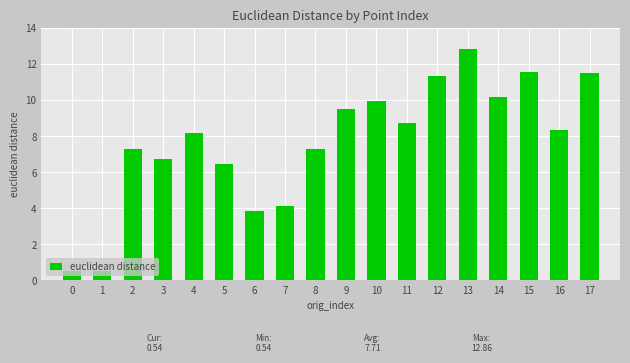

Approximately how many times larger is the value at 10 compared to 17?

0.9